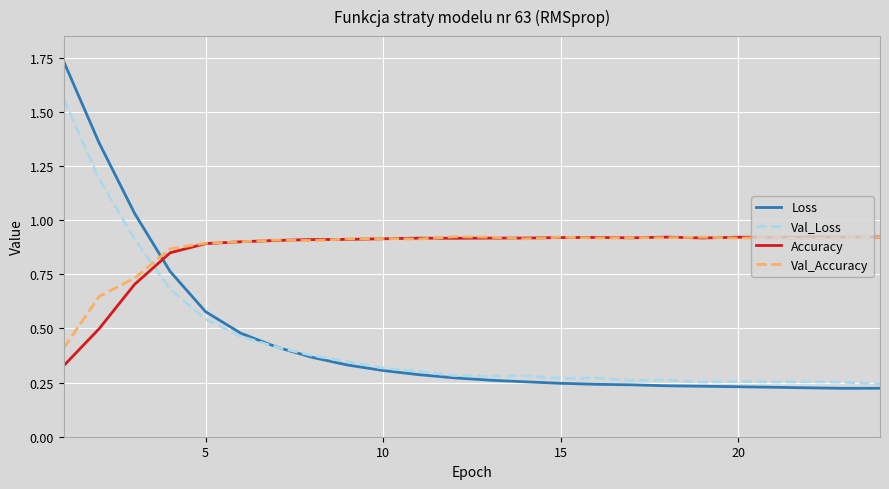

How many intersections are there between Loss and Accuracy?

1